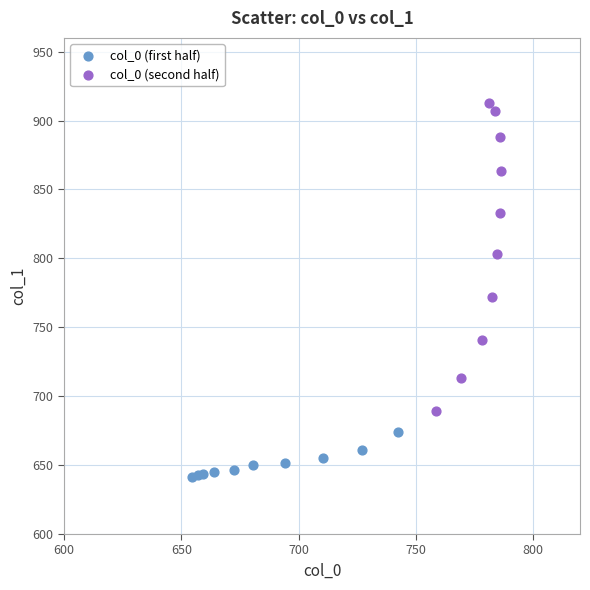

Which series contains the highest Y value?

col_0 (second half)